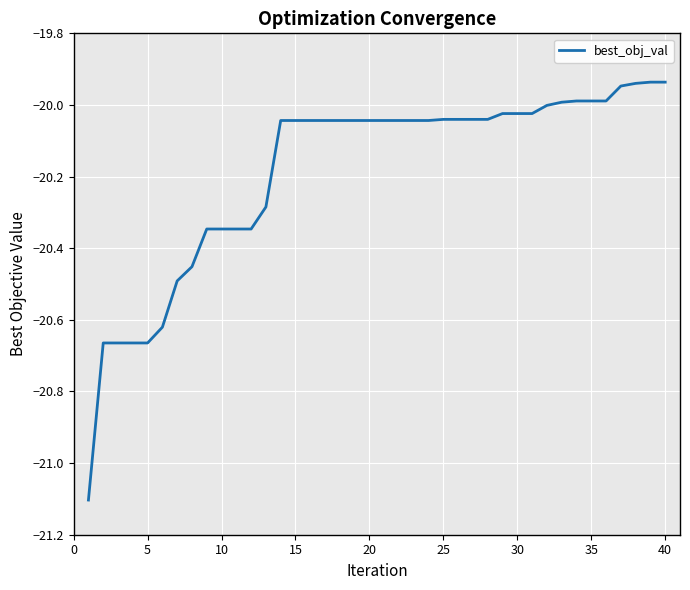

What is the smallest value displayed?

-21.1